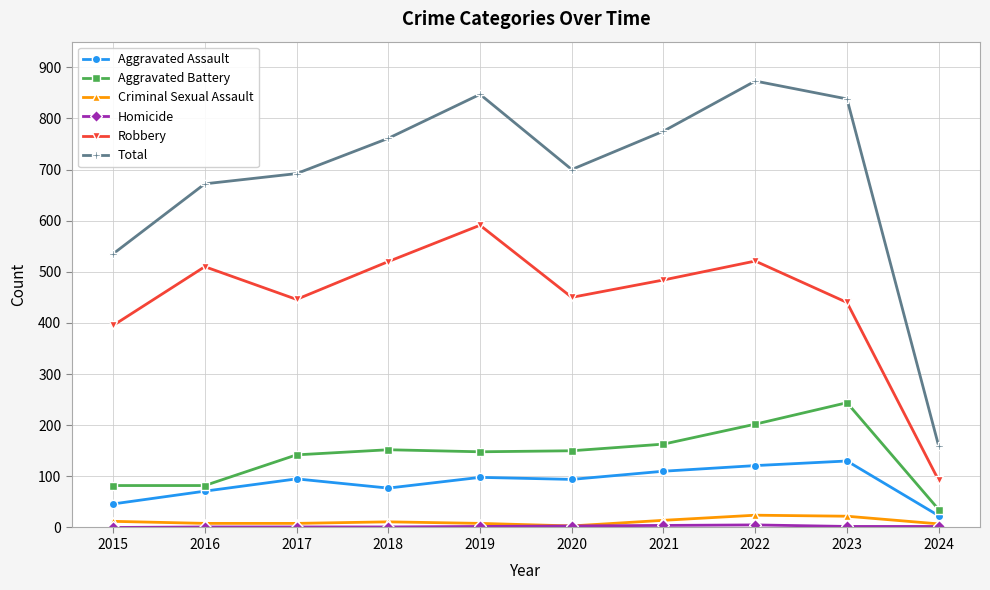

In Robbery, how many points are higher than both neighbors (excluding endpoints)?

3